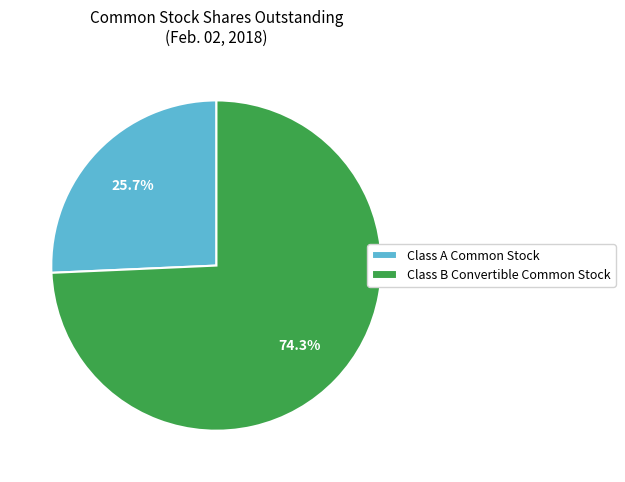

Approximately how many times larger is the value at Class B Convertible Common Stock compared to Class A Common Stock?

2.9